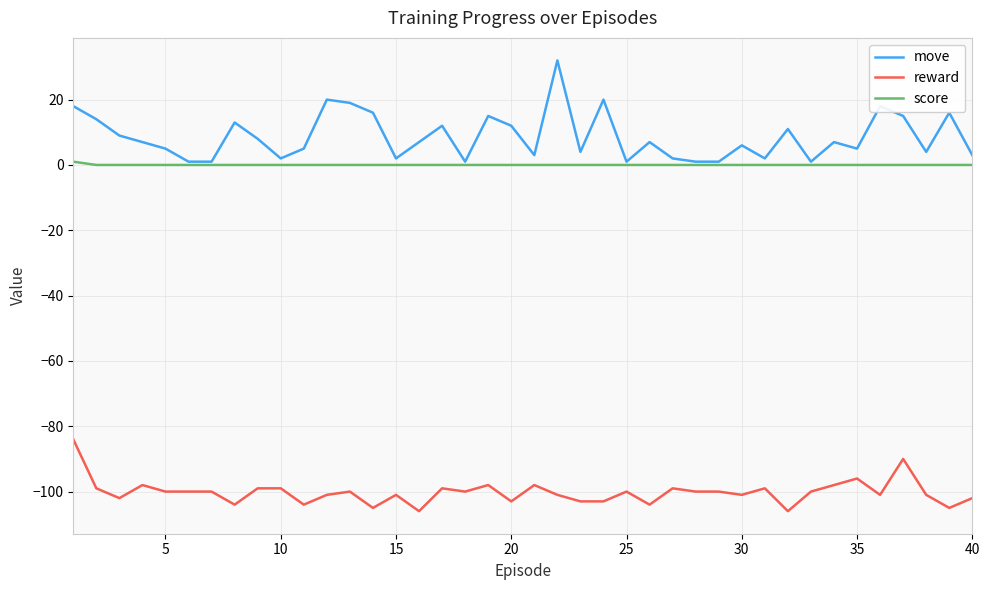

What are all the series names shown in the legend?

move, reward, score